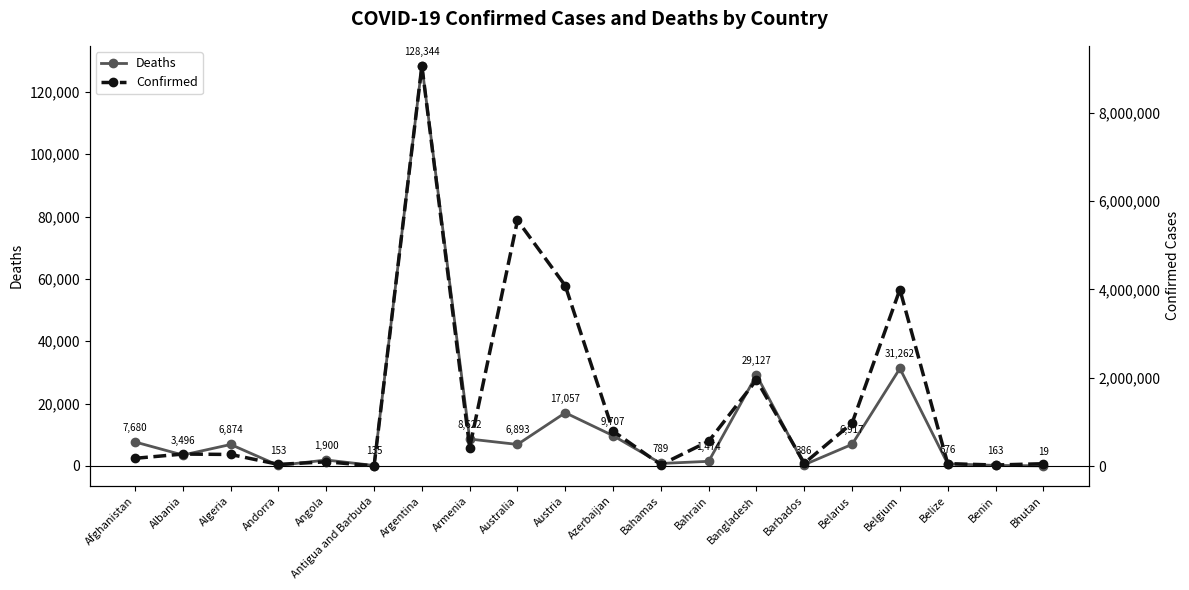

What are all the series names shown in the legend?

Deaths, Confirmed